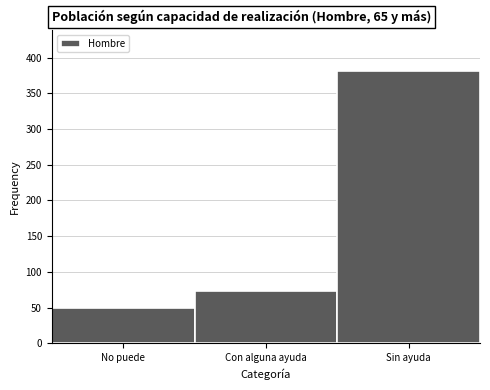

Reading right to left, transcribe all the data shown in this chart.

382	73	49